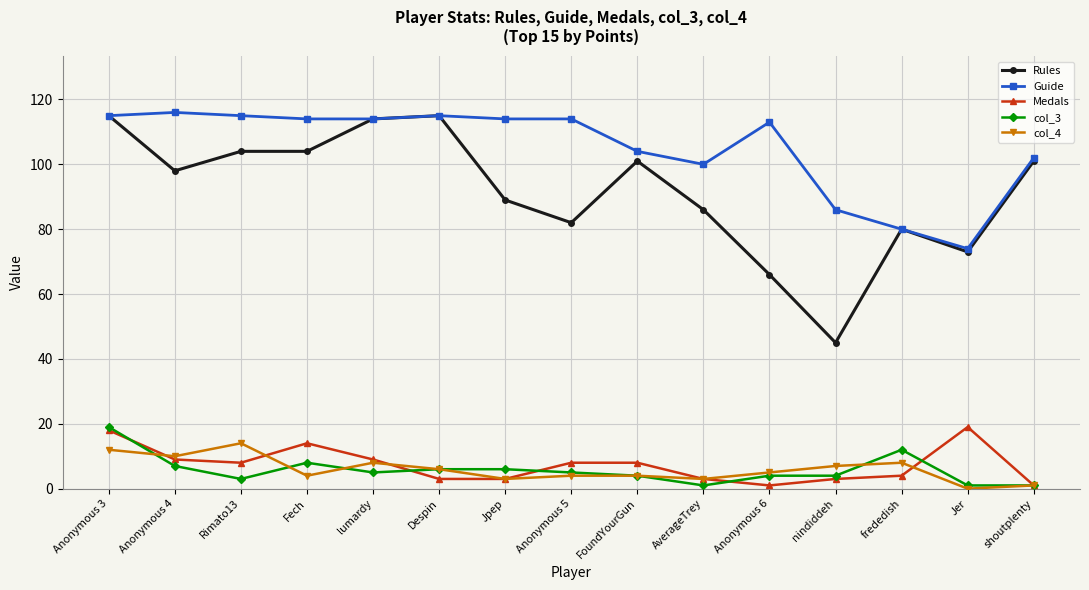

Between lumardy and AverageTrey, which series saw the biggest shift?

Rules